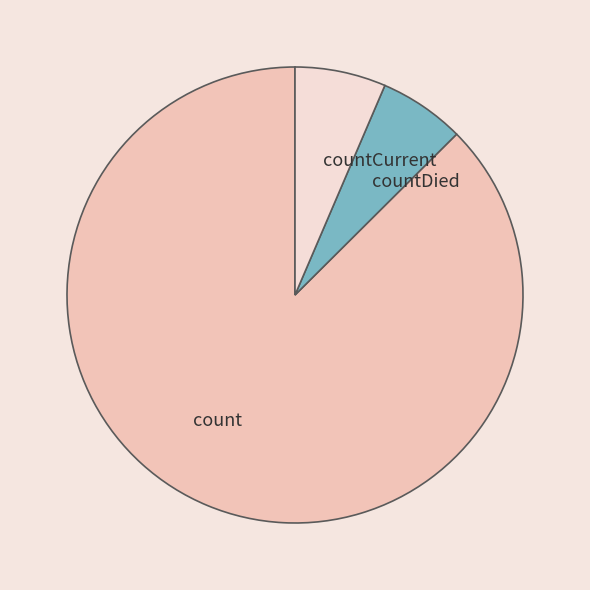

True or false: countCurrent accounts for 6% of the total.

True